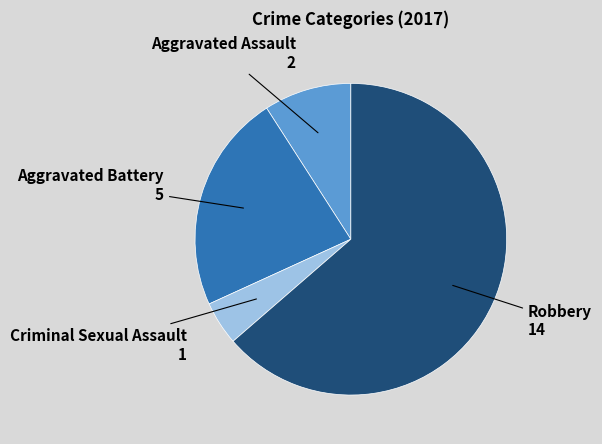

Does any single category account for the majority?

Yes